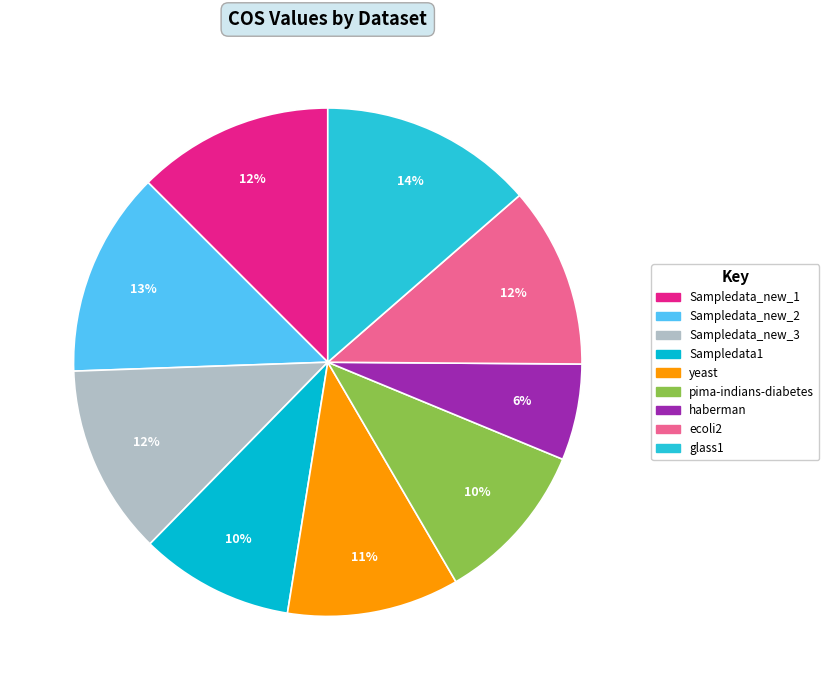

Does yeast represent more than half of the total?

No